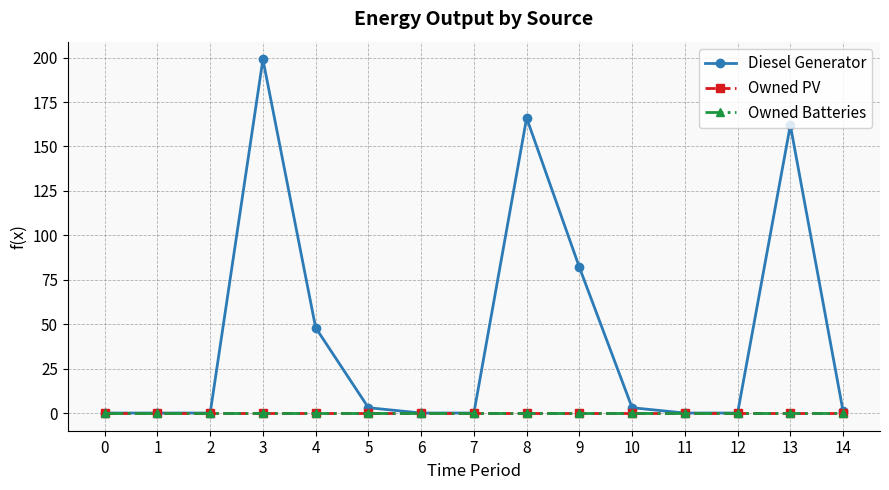

How many positive values does the Diesel Generator series have?

8